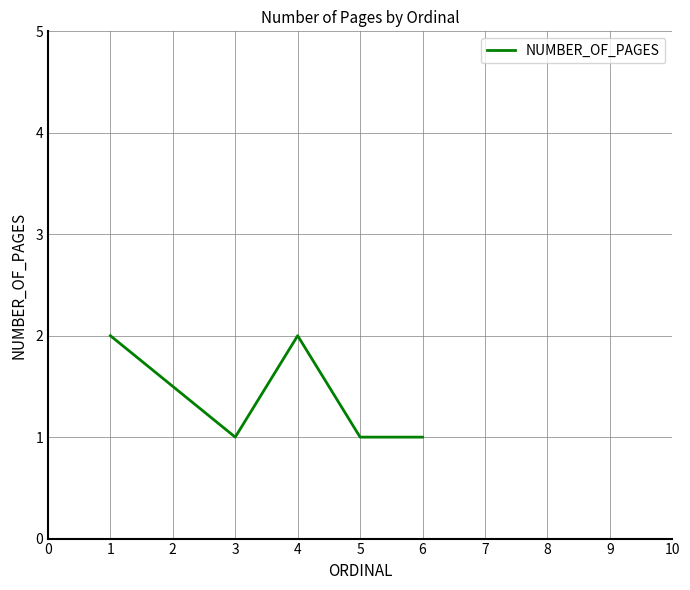

True or false: the data has more than 1 interior local peaks.

False